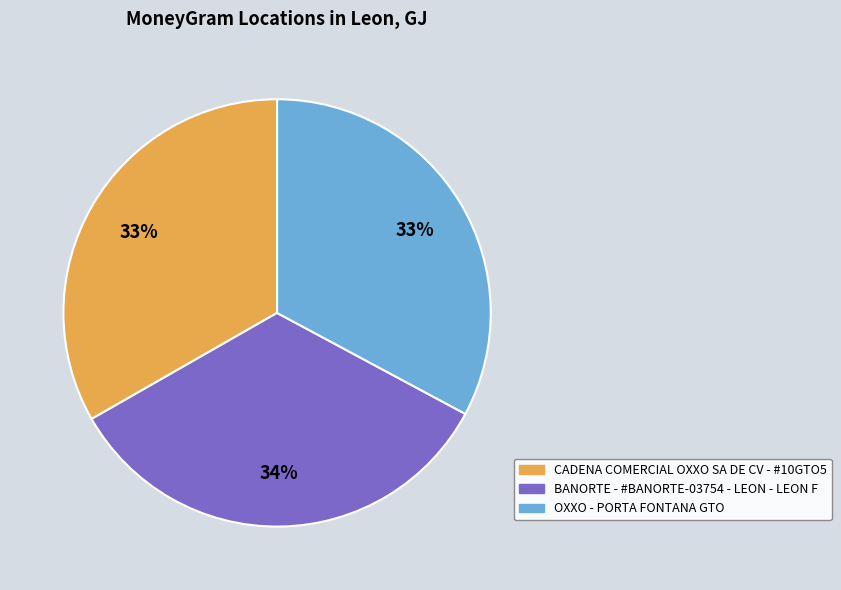

What is the ratio of the value at OXXO - PORTA FONTANA GTO to the value at CADENA COMERCIAL OXXO SA DE CV - #10GTO5?

1.0